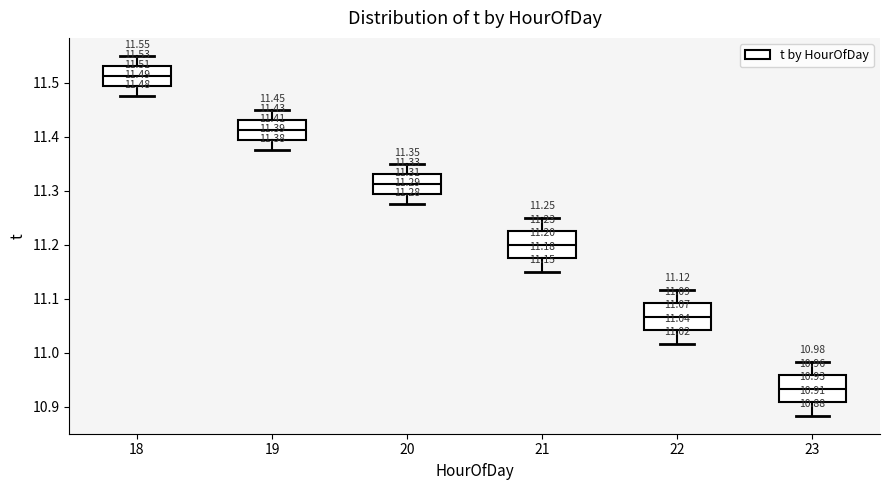

Which box's median line is the lowest?

23